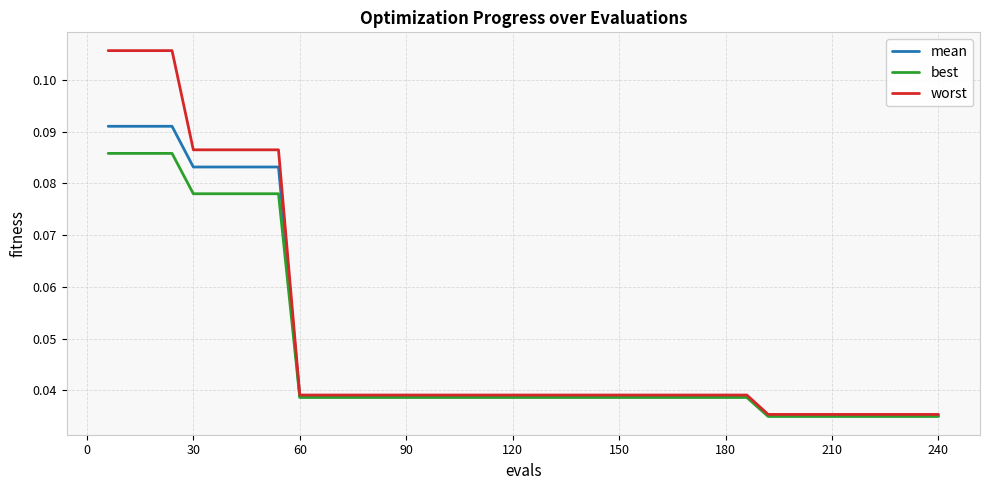

Which series has the widest spread of values?

worst